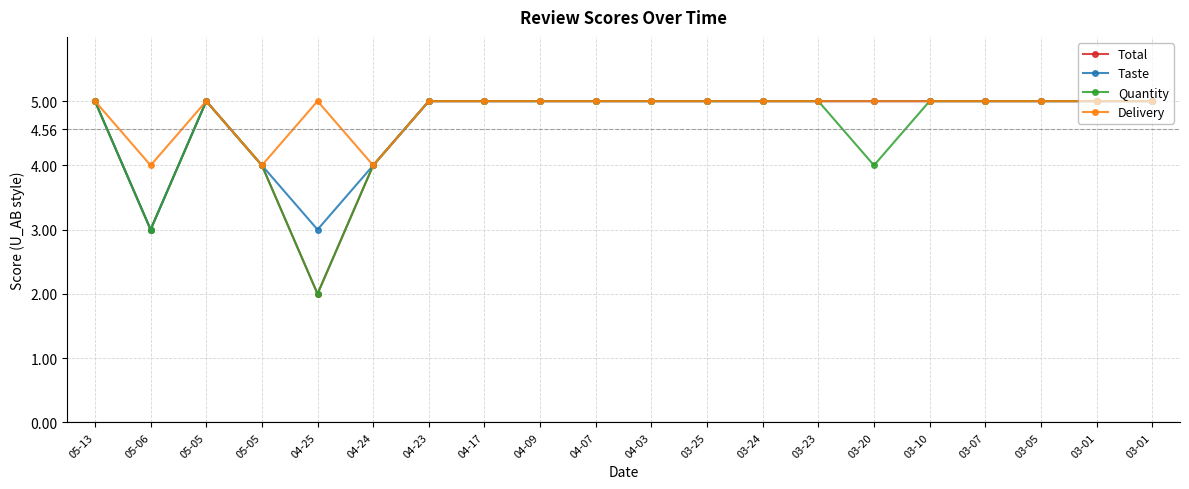

What is the value of the Quantity point at the 11th from the left?

5